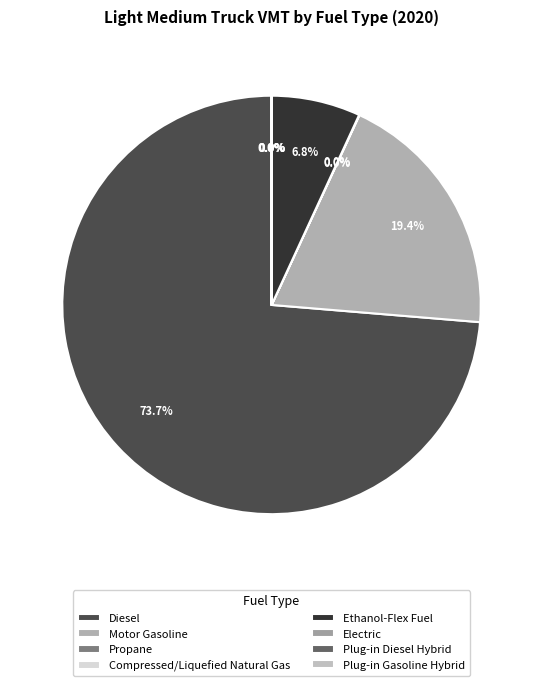

Is it true that Electric is 0% of the pie?

True